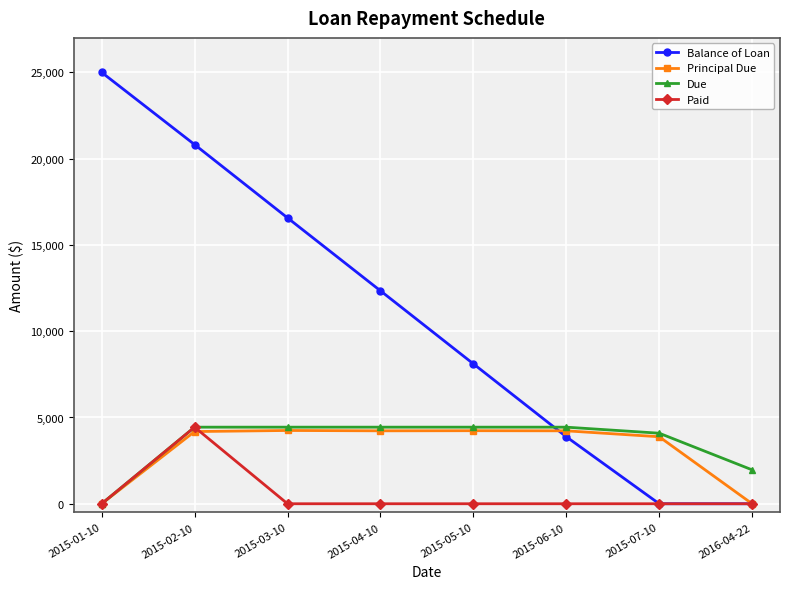

At which label is Balance of Loan closest to 12500?

2015-04-10